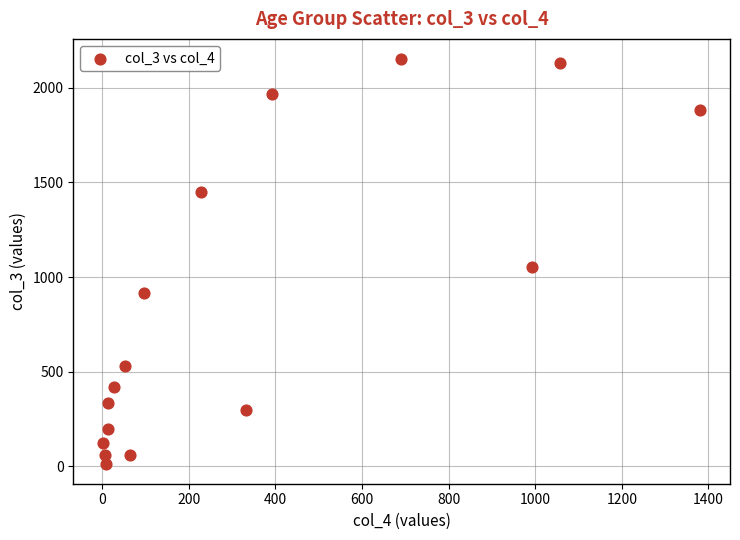

What Y value in the scatter plot is closest to 1083?

1053